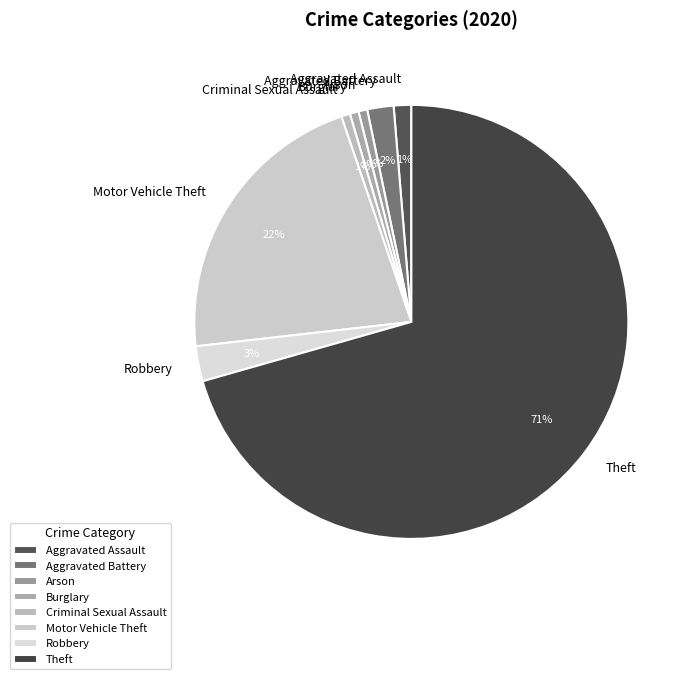

To the nearest percent, what is the combined percentage of Burglary and Theft?

71%